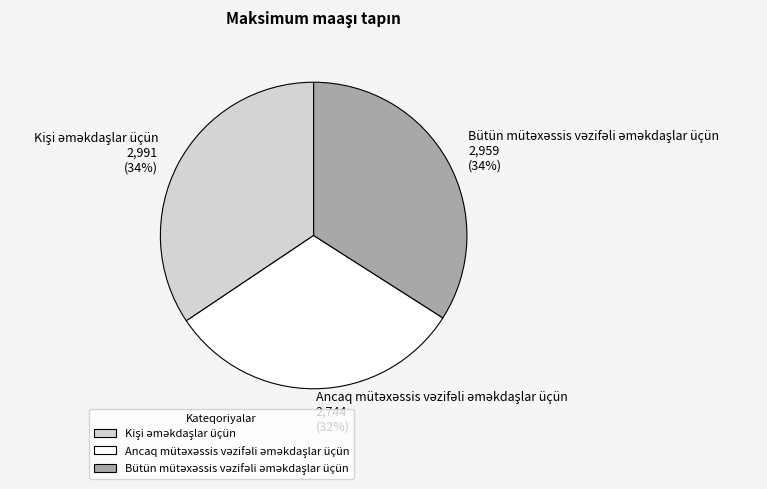

To the nearest percent, what is the average slice percentage?

33%